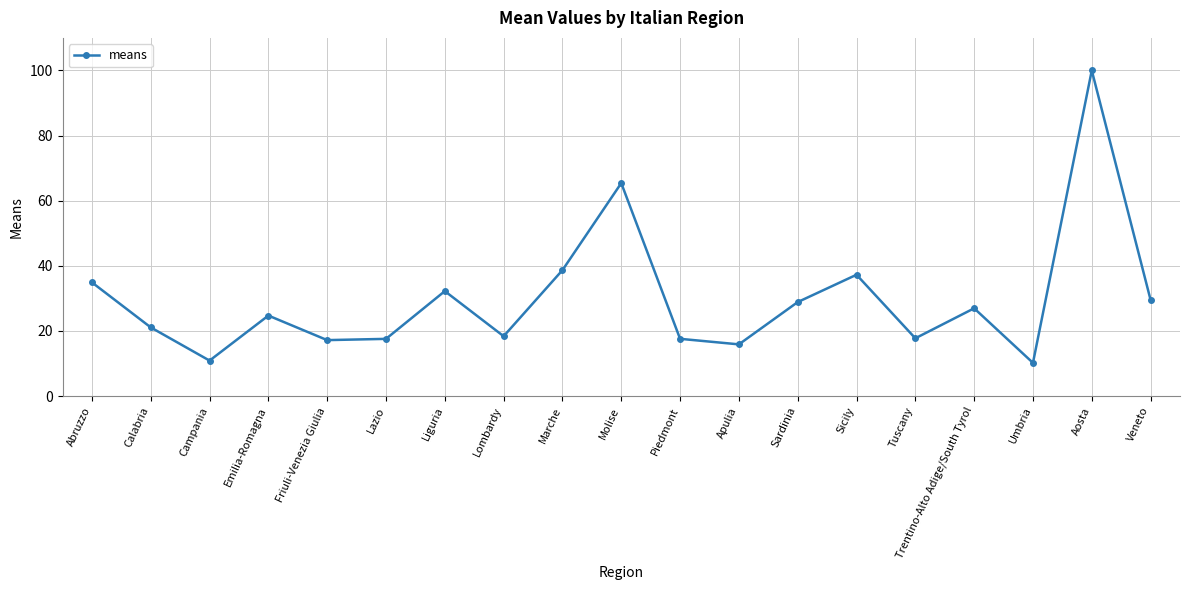

The chart shows a value of 9.6 at Calabria. True or false?

False